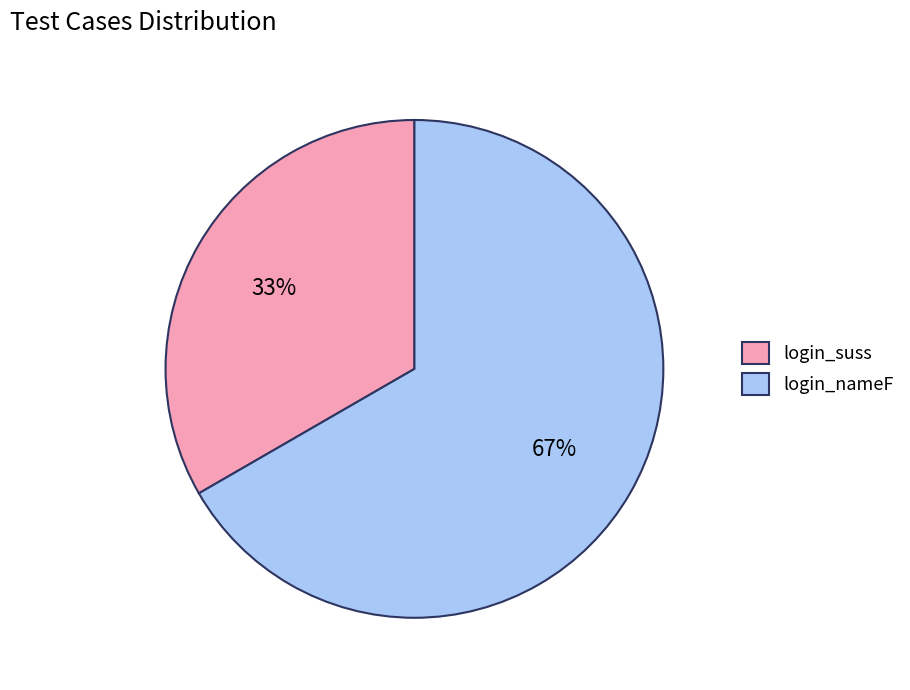

Is it true that login_suss is 33% of the pie?

True